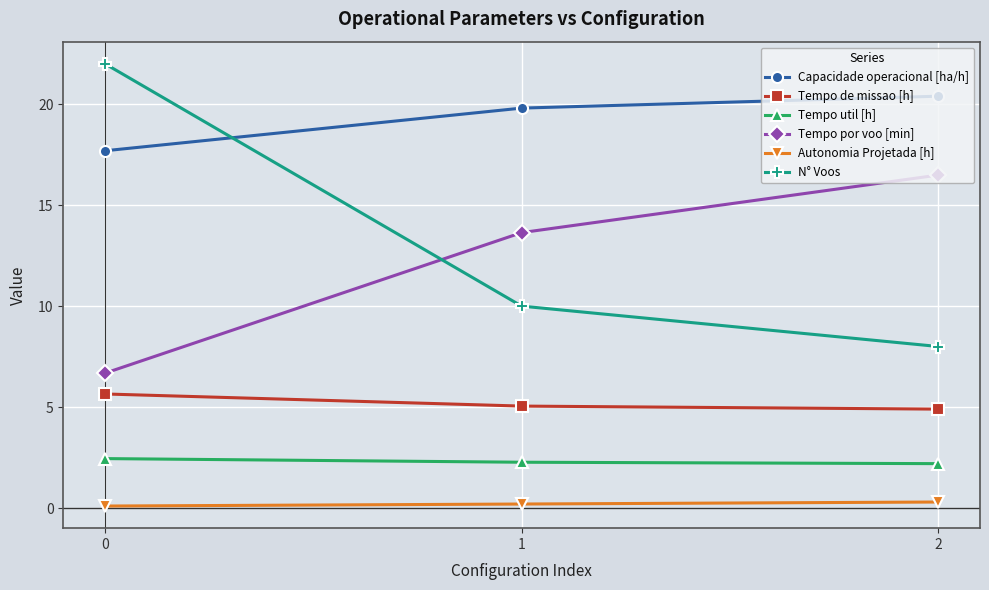

What is the sum of all Tempo por voo [min] values?

36.8